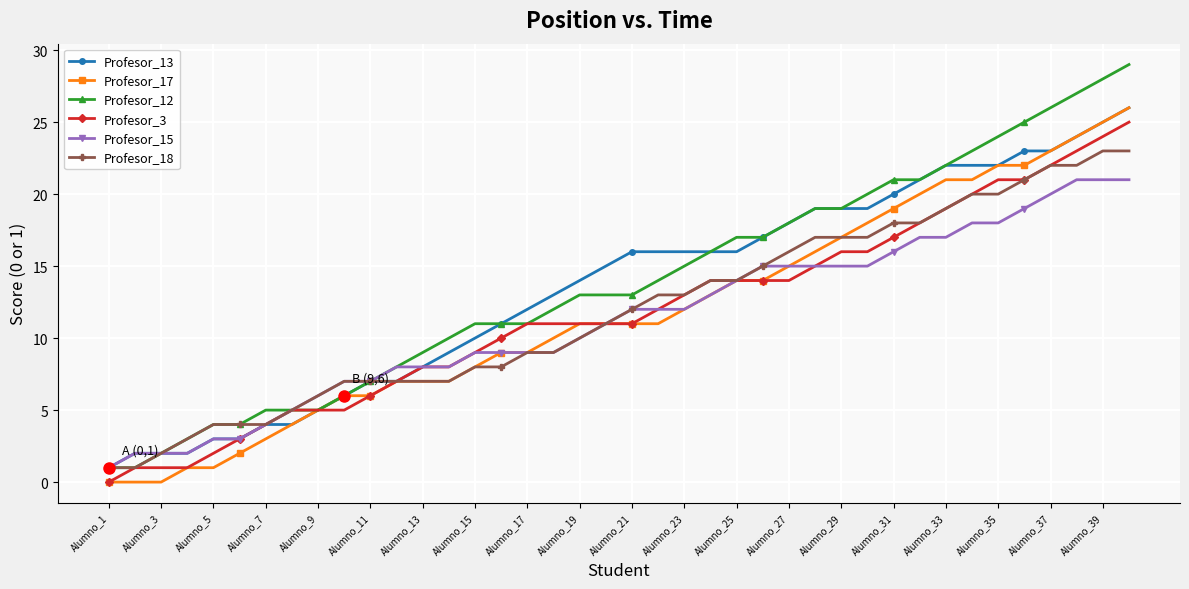

Which series has the largest range (max minus min)?

Profesor_12